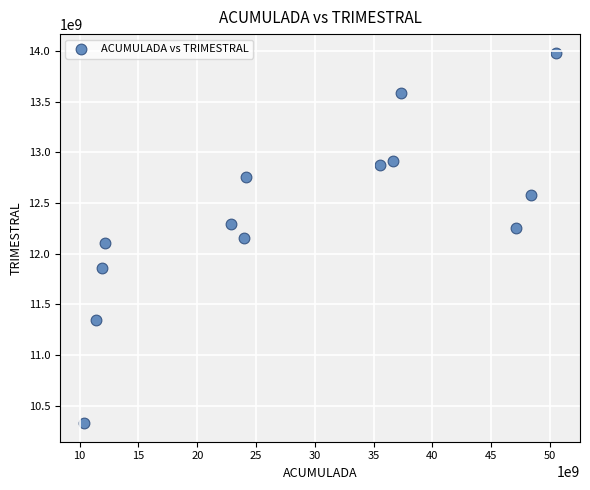

What is the range of Y values (max minus min)?

3657285547.3